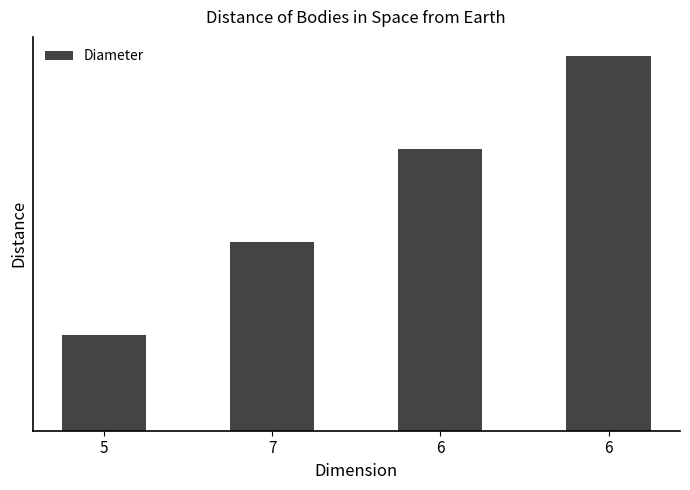

The chart shows a value of 203 at 7. True or false?

True